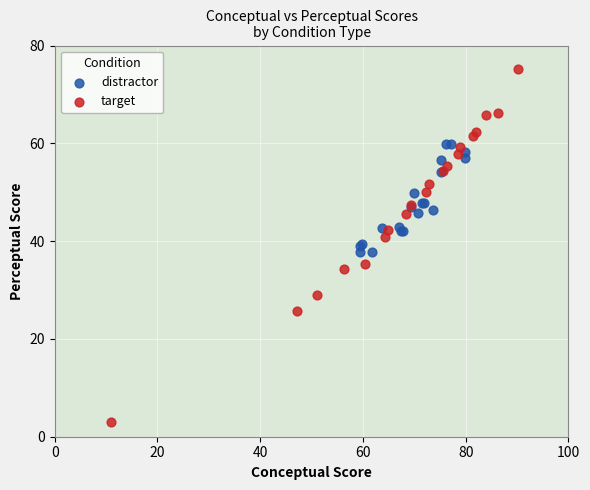

Which series reaches the minimum Y coordinate?

target